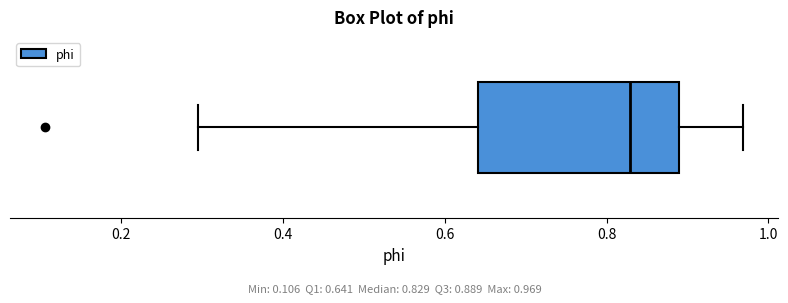

Where does the right whisker of the box end on the x-axis? The values are not printed on the chart, so give them approximately, as read against the axis.

0.96